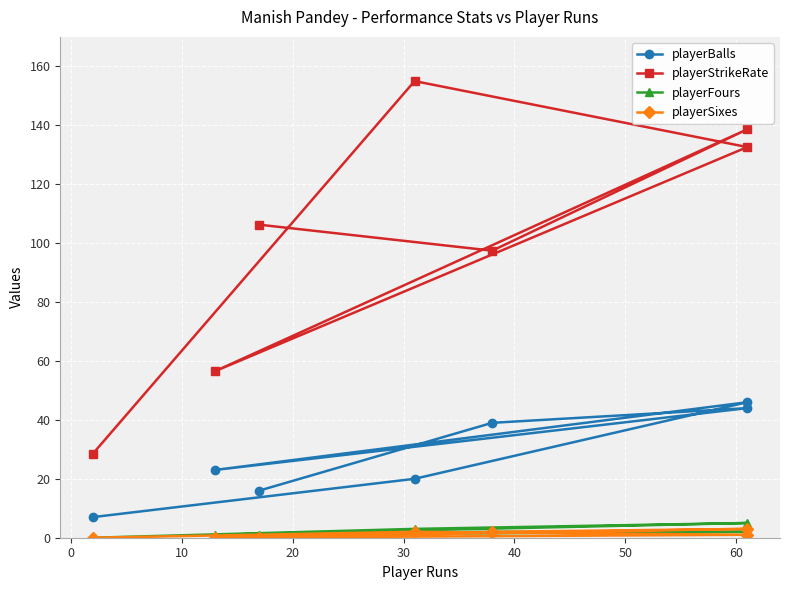

What is the maximum value shown in the chart?

155.0